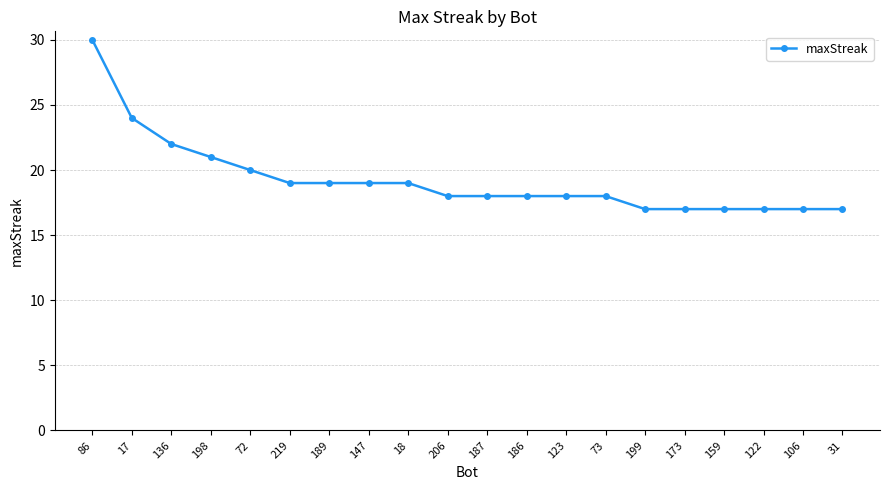

What is the label of the 20th point from the left?

31